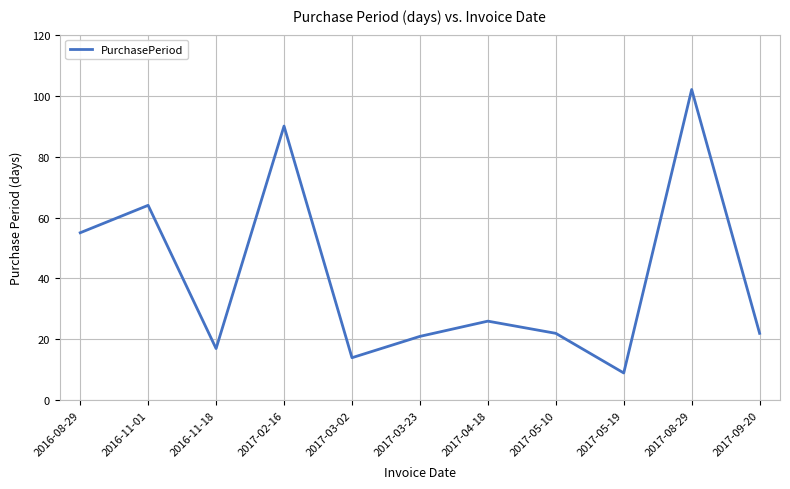

What is the change in value from 2017-03-23 to 2017-09-20?

+1